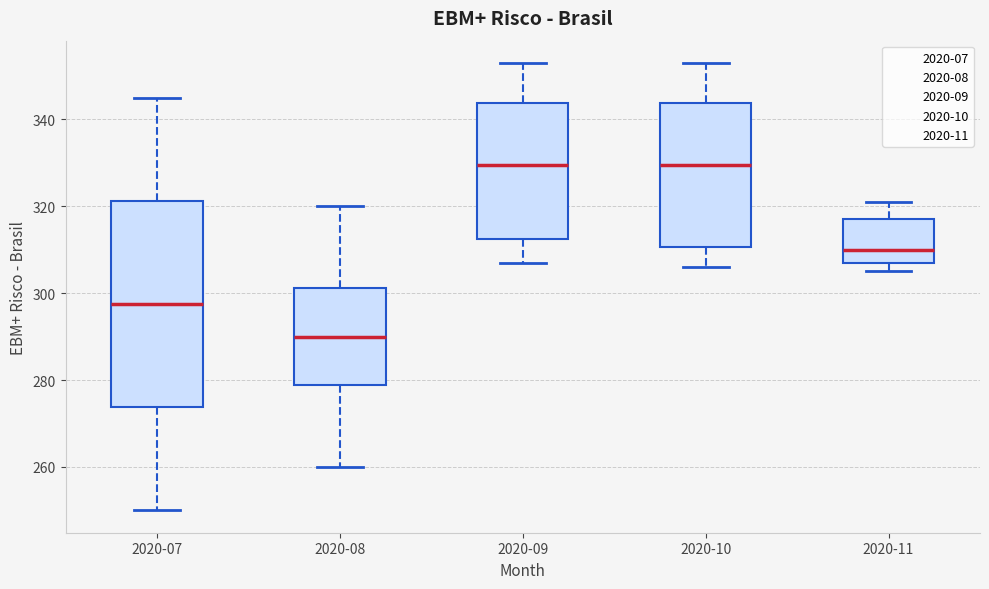

Comparing the boxes themselves (not the whiskers), which one is the tallest?

2020-07